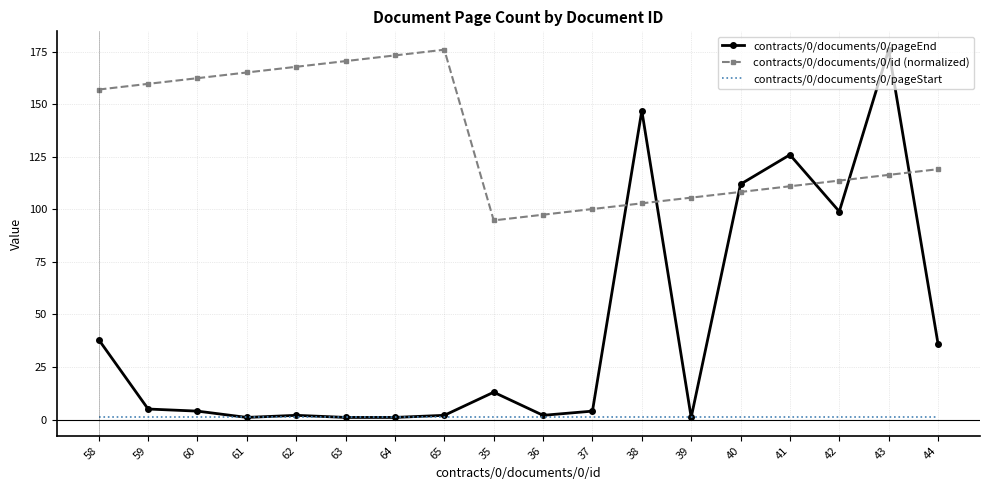

Is it true that contracts/0/documents/0/pageEnd equals 188.9 at 41?

False